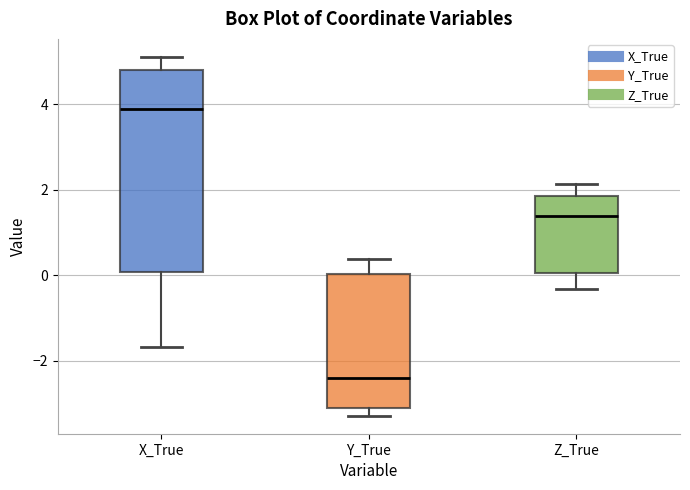

Reading left to right, transcribe this box plot: for each box, give where its median line is, the range the box spans, and where its two whiskers end, as read against the y-axis. The values are not printed on the chart, so give them approximately, as read against the axis.

X_True: median 3.8, box 0.0 to 4.8, whiskers -1.6 to 5.2
Y_True: median -2.4, box -3.0 to 0.0, whiskers -3.2 to 0.4
Z_True: median 1.4, box 0.0 to 1.8, whiskers -0.4 to 2.2